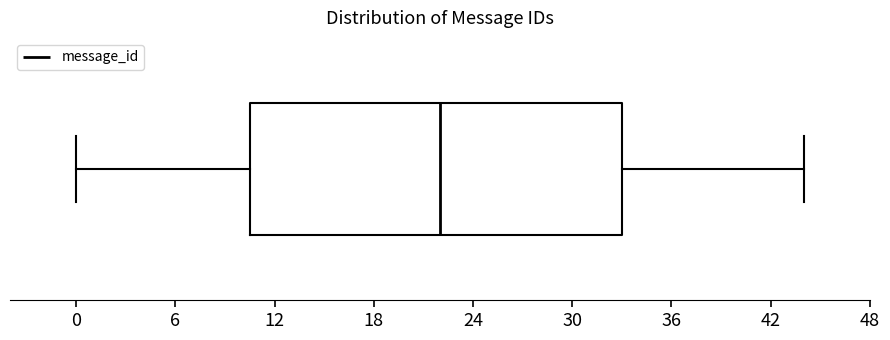

Read this box plot against the x-axis: the position of the median line, the range covered by the box, and the ends of both whiskers. The values are not printed on the chart, so give them approximately, as read against the axis.

median 22, box 11 to 33, whiskers 0 to 44